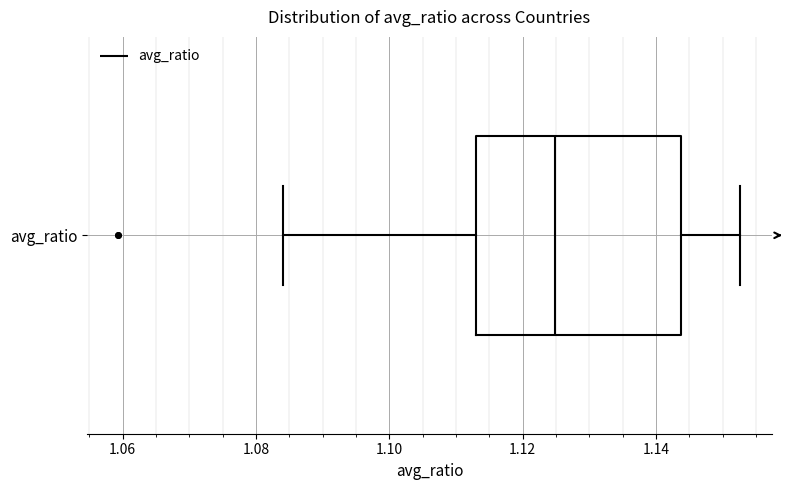

Read this box plot against the x-axis: the position of the median line, the range covered by the box, and the ends of both whiskers. The values are not printed on the chart, so give them approximately, as read against the axis.

median 1.124, box 1.112 to 1.144, whiskers 1.084 to 1.152